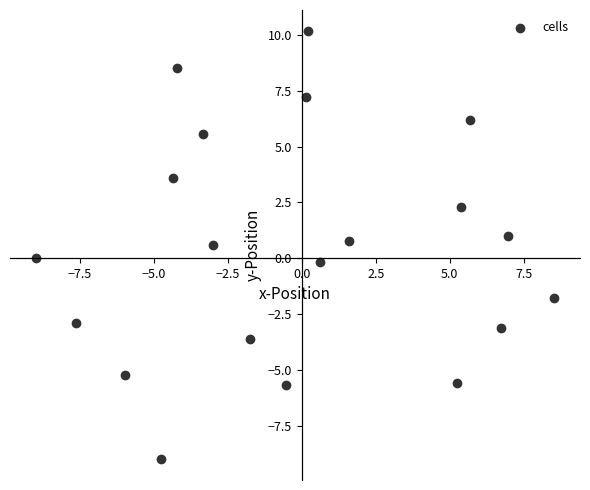

What is the range of X values (max minus min)?

17.5